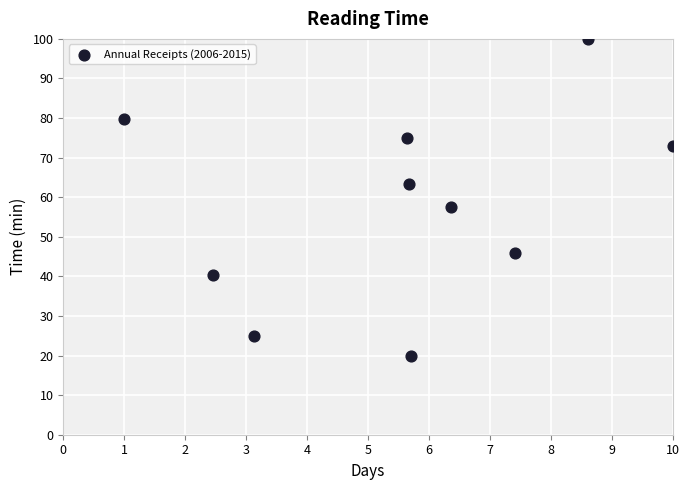

What is the range of Y values (max minus min)?

80.0